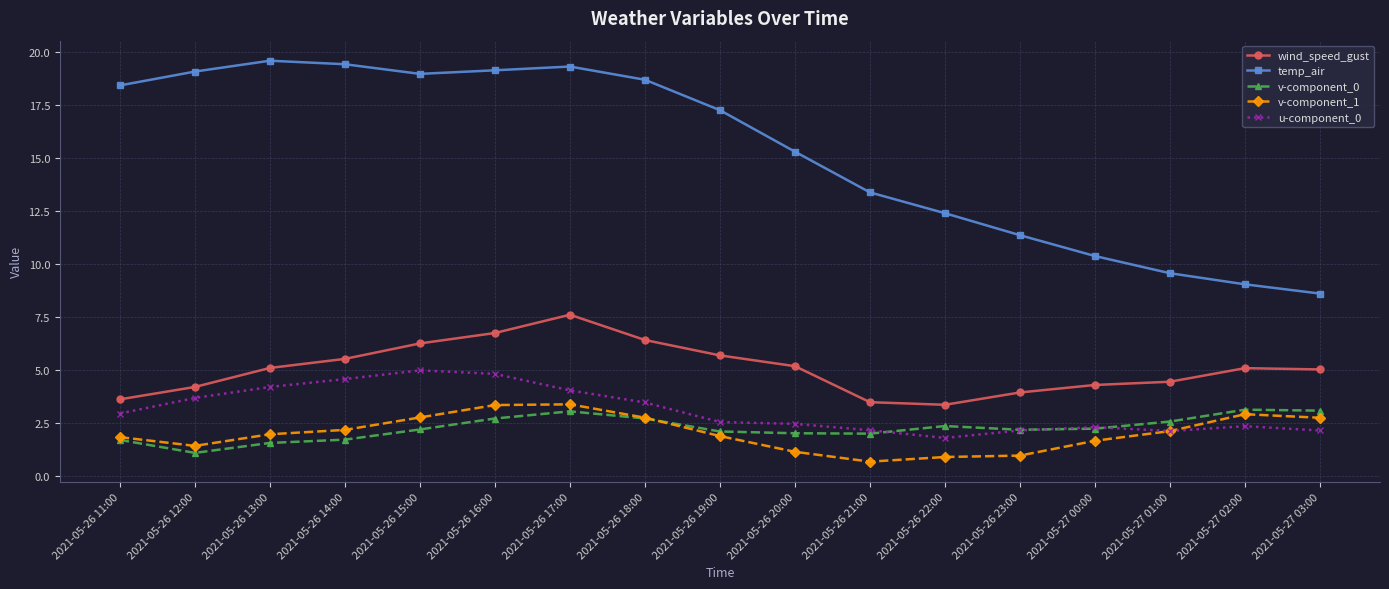

What is the sum of the v-component_1 values at 2021-05-26 21:00 and 2021-05-26 12:00?

2.1